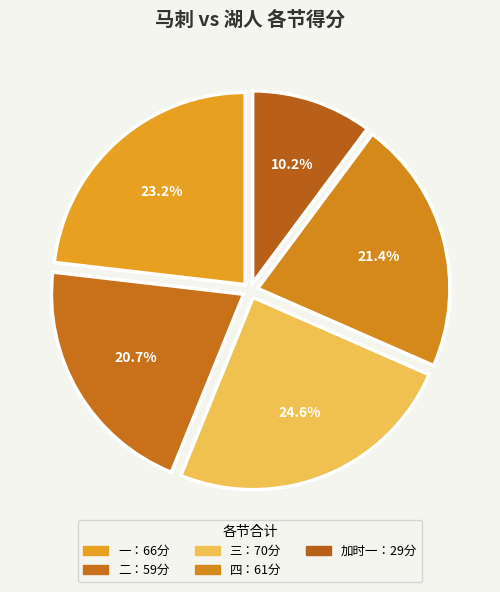

Count the number of slices in the pie.

5